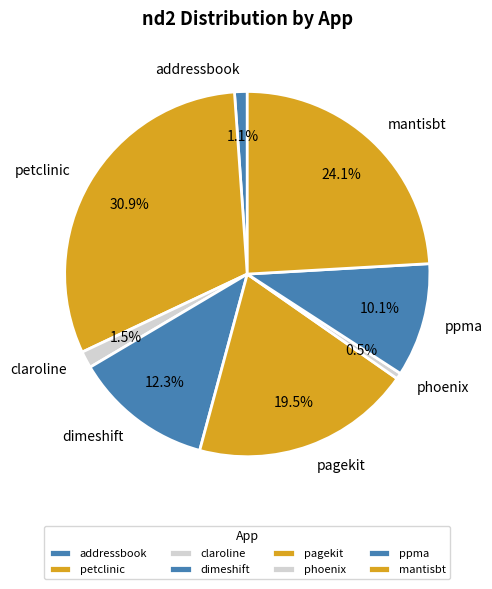

What percentage do mantisbt and claroline together represent?

25.6%